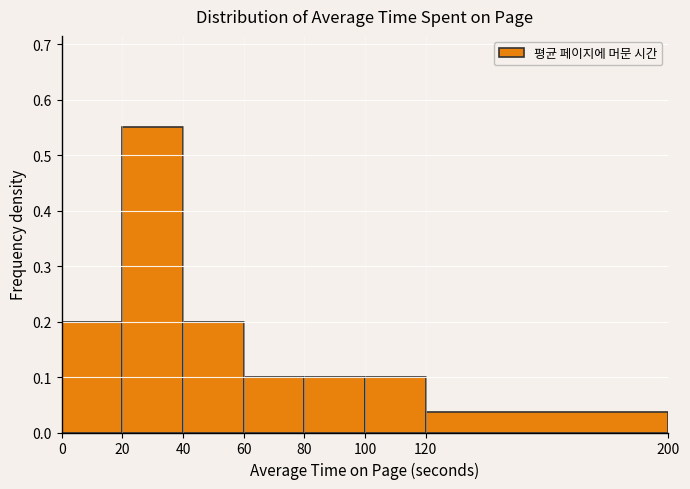

Reading left to right, transcribe this chart: for each bar, give the range it covers on the x-axis and its height. The values are not printed on the chart, so give them approximately, as read against the axis.

0 to 20: 0.20
20 to 40: 0.55
40 to 60: 0.20
60 to 80: 0.10
80 to 100: 0.10
100 to 120: 0.10
120 to 200: 0.04